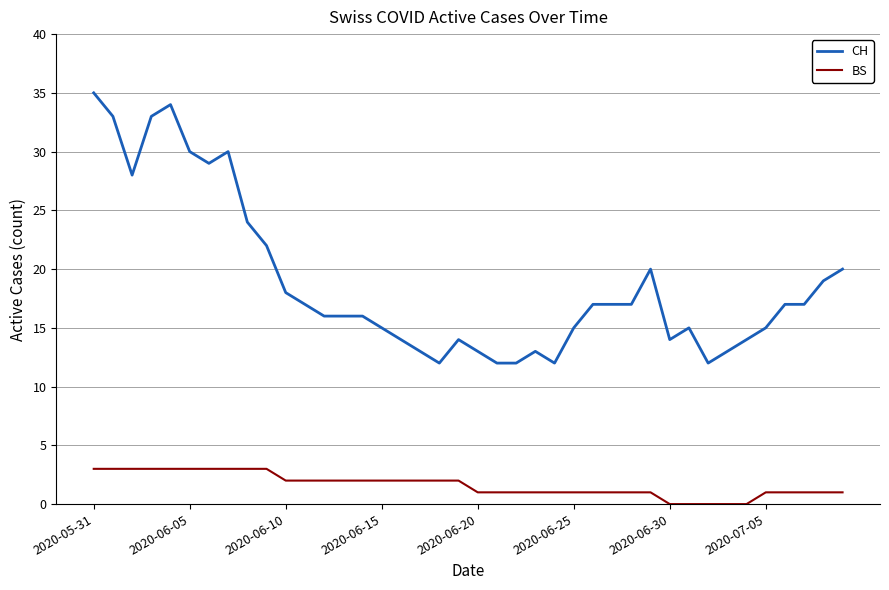

Count the BS values in the range 1 to 3.

35